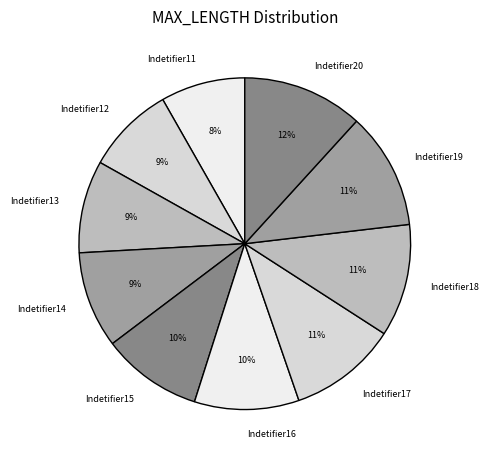

To the nearest percent, what is the average slice percentage?

10%